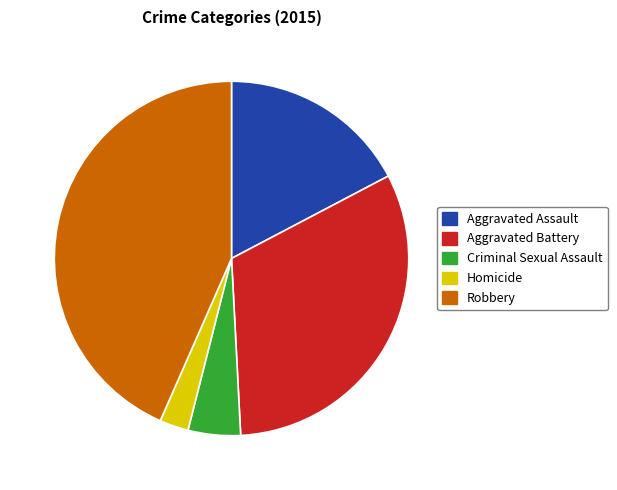

What is the ratio of the value at Robbery to the value at Aggravated Assault?

2.5